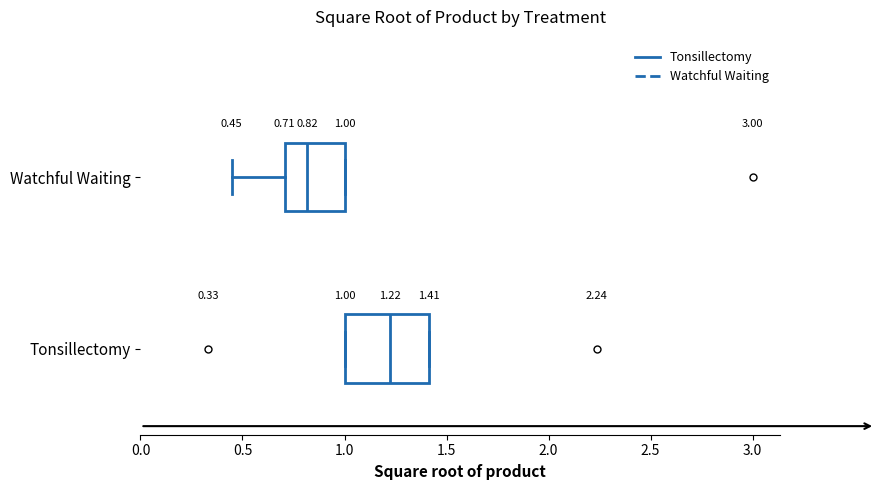

Comparing the boxes themselves (not the whiskers), which one is the widest?

Tonsillectomy